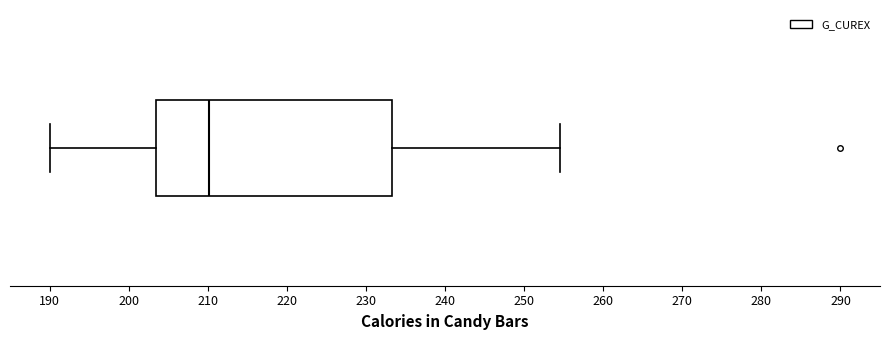

Where is the right edge of the box on the x-axis? The values are not printed on the chart, so give them approximately, as read against the axis.

233